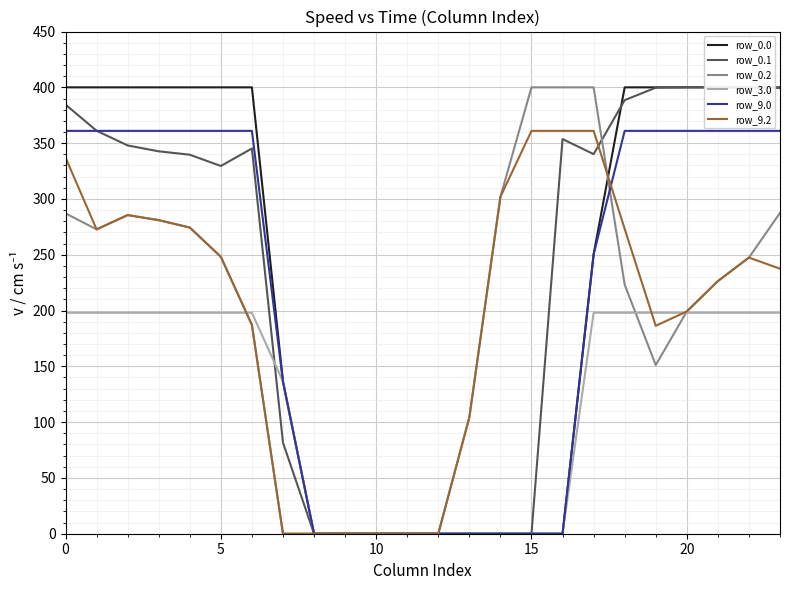

How many data points in row_9.2 are less than 247?

12